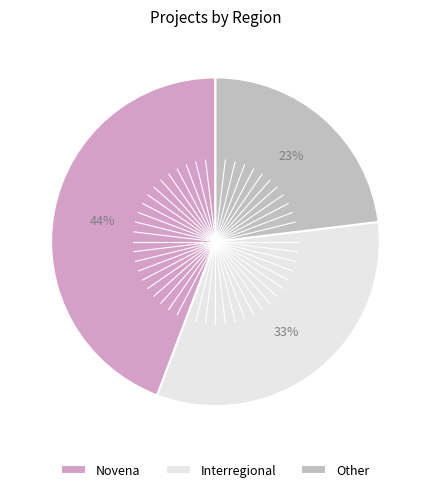

Count the number of slices in the pie.

3